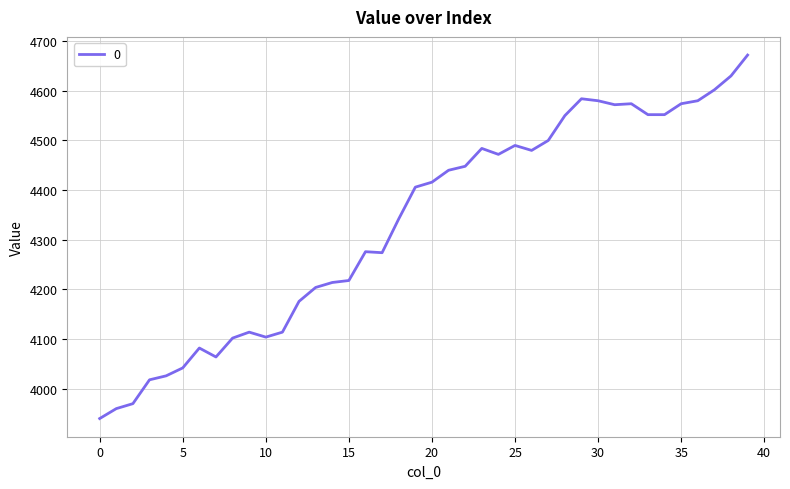

What is the greatest value displayed?

4672